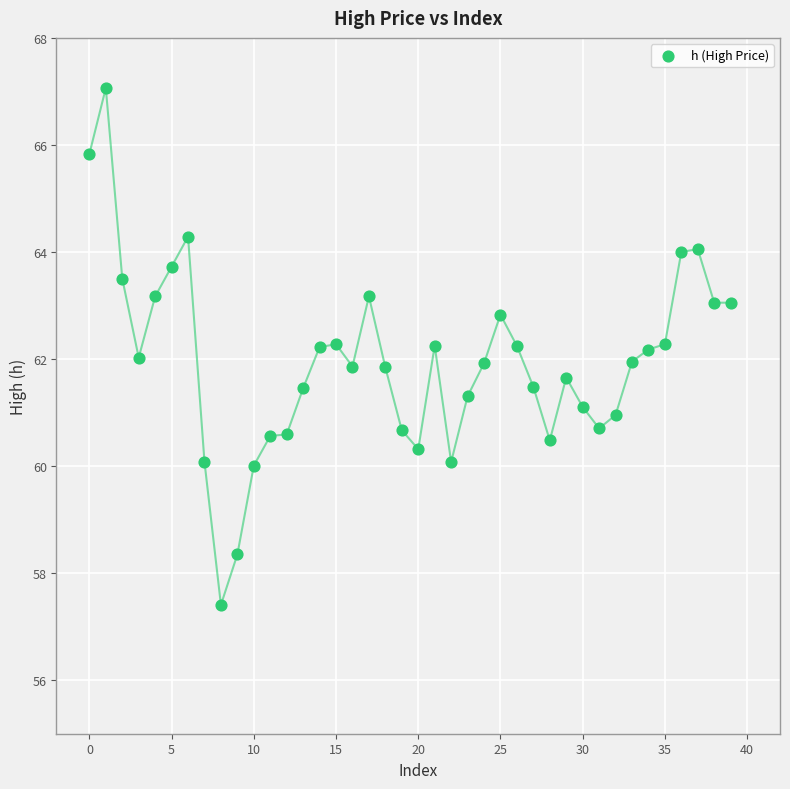

What is the range of Y values (max minus min)?

9.7